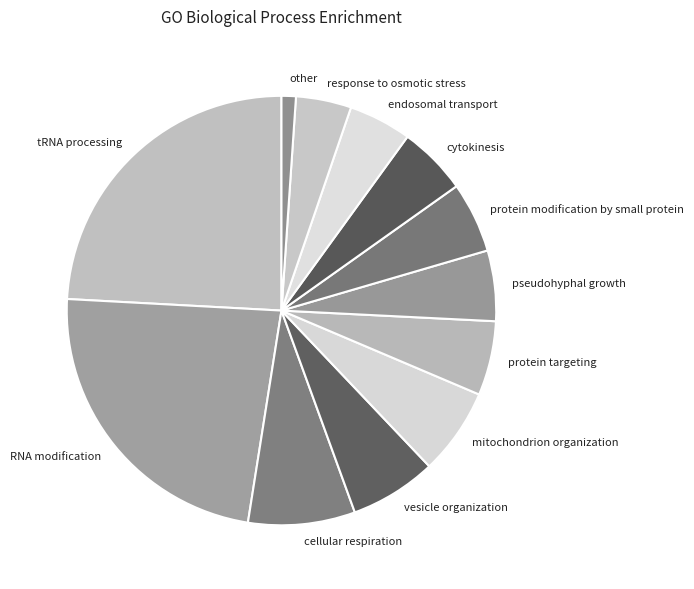

Between protein modification by small protein and mitochondrion organization, which is larger?

mitochondrion organization